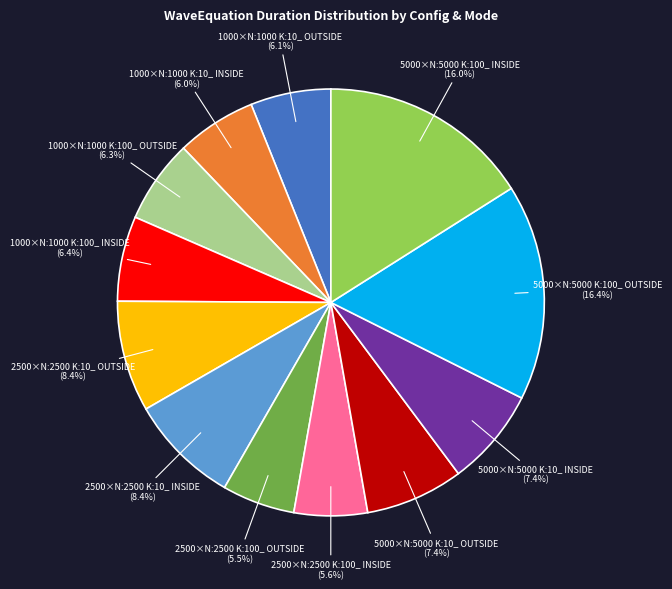

To the nearest percent, what is the average slice percentage?

8%